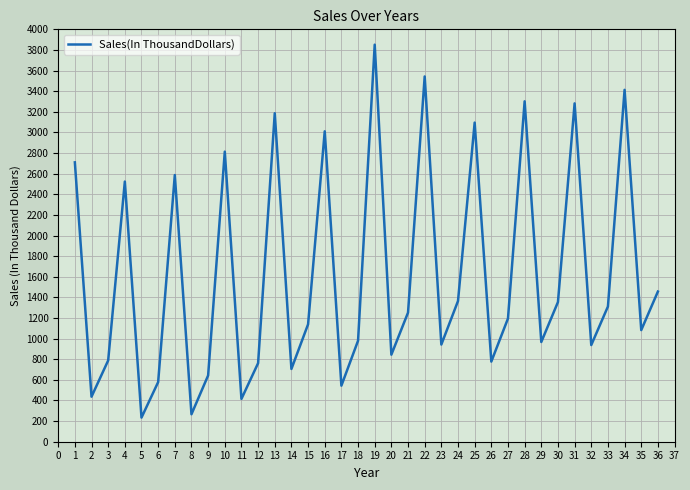

Is it true that the value at 13 is 3186.0?

True